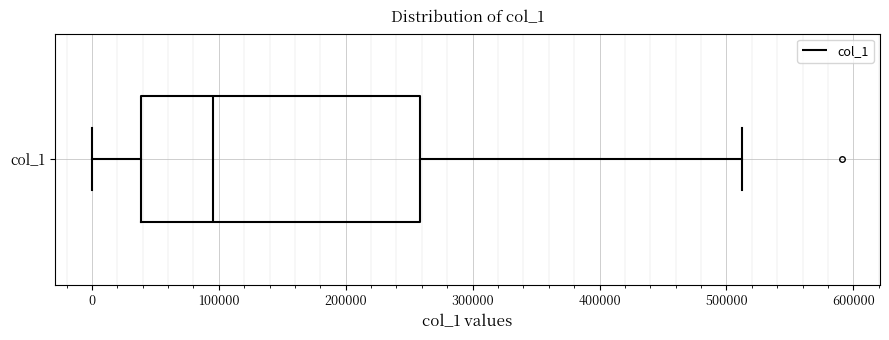

Where does the median line of the box for col_1 sit on the x-axis? The values are not printed on the chart, so give them approximately, as read against the axis.

100000